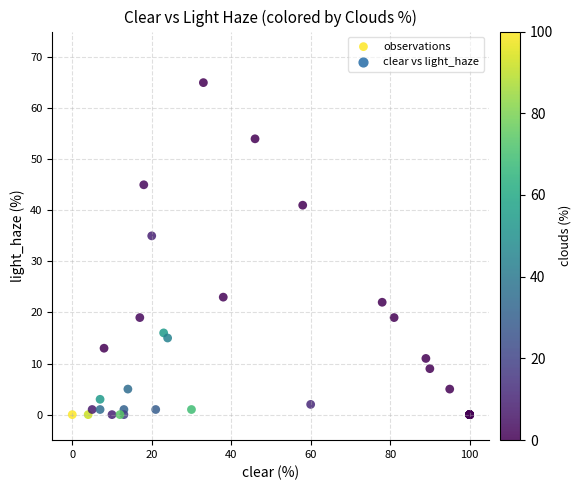

What Y value in the scatter plot is closest to 32?

35